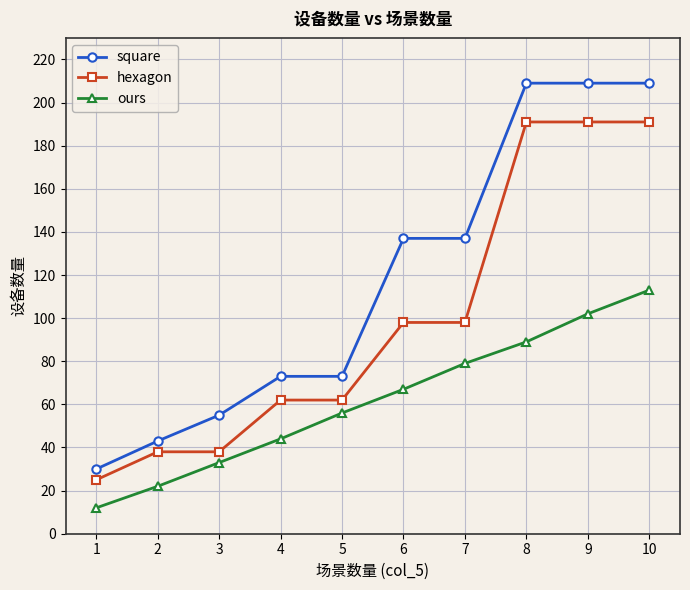

What is the sum of all hexagon values?

994